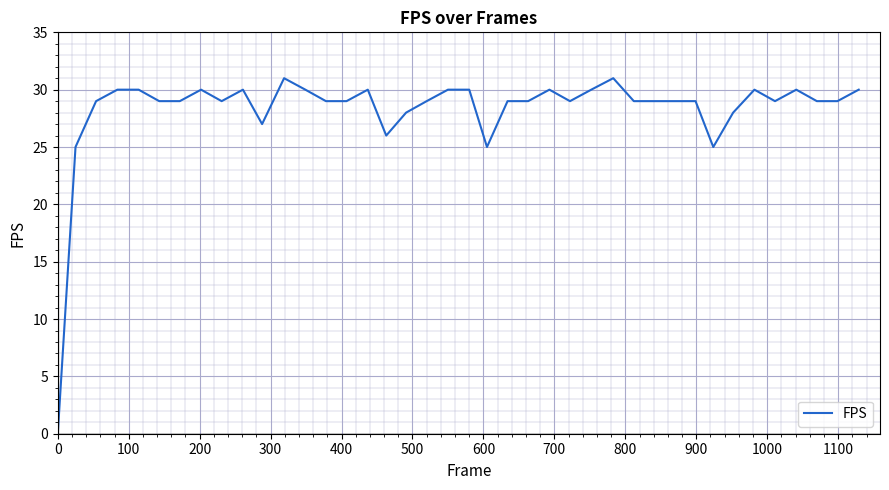

What is the greatest value displayed?

31